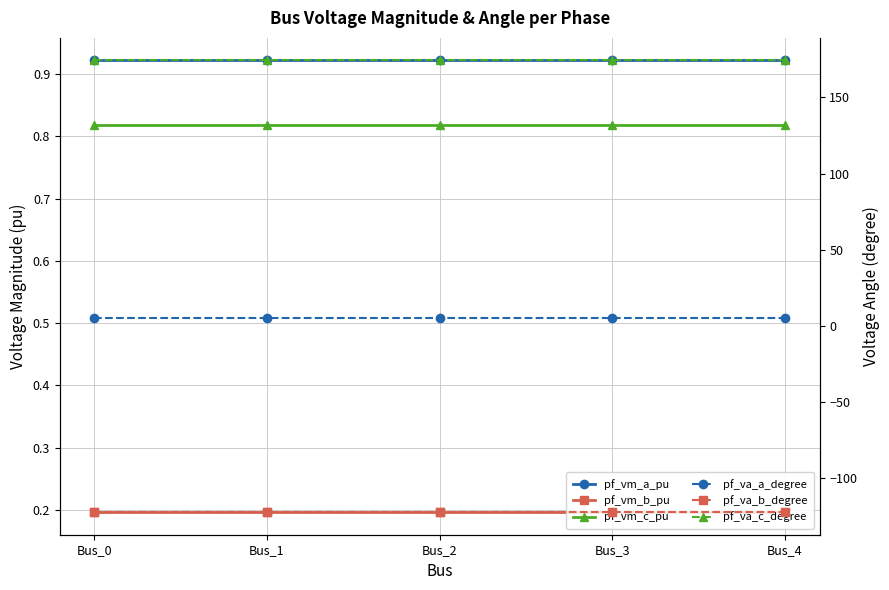

What is the value of the pf_vm_b_pu point at the 4th from the left?

0.2